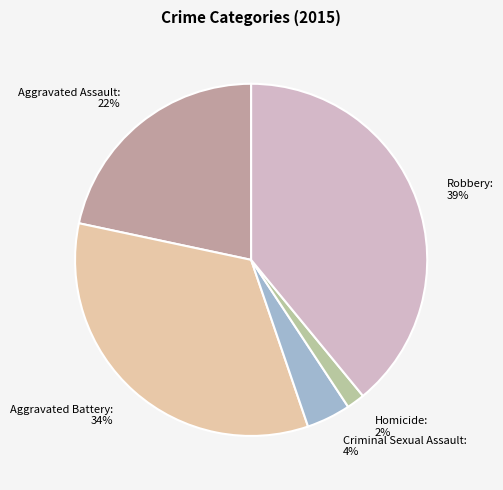

Is Aggravated Battery the majority of the pie?

No